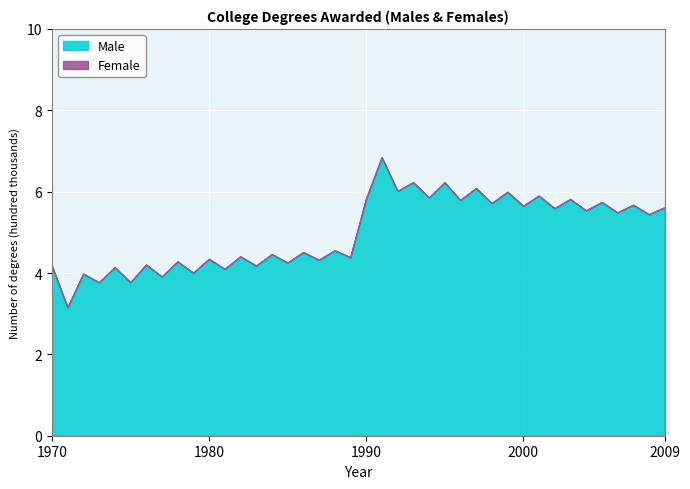

Which series has the largest total across all categories?

Male